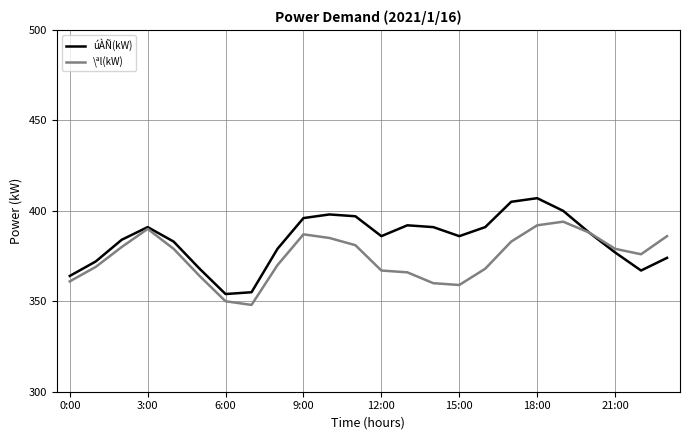

How many lines are shown in the chart?

2